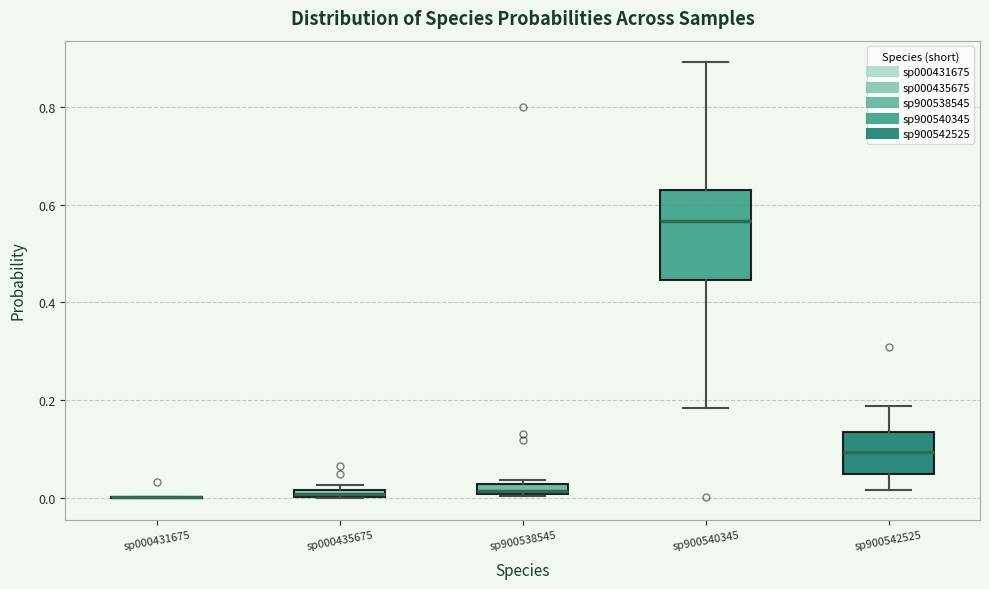

Comparing the boxes themselves (not the whiskers), which one is the tallest?

sp900540345